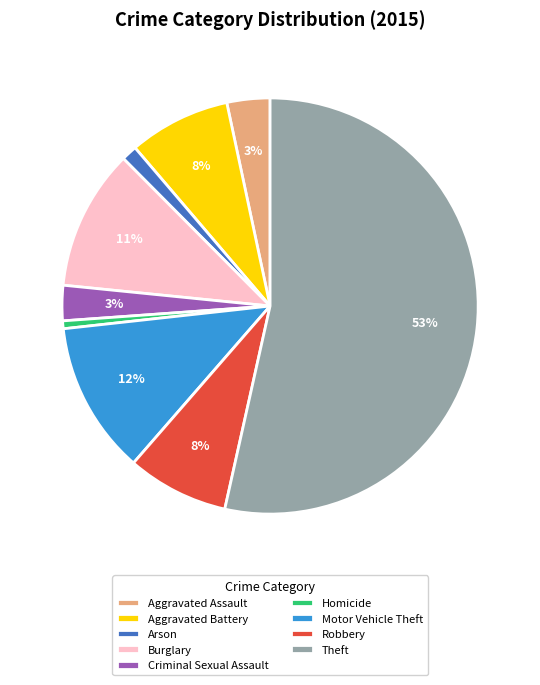

Is the sum of Burglary and Motor Vehicle Theft greater than half?

No